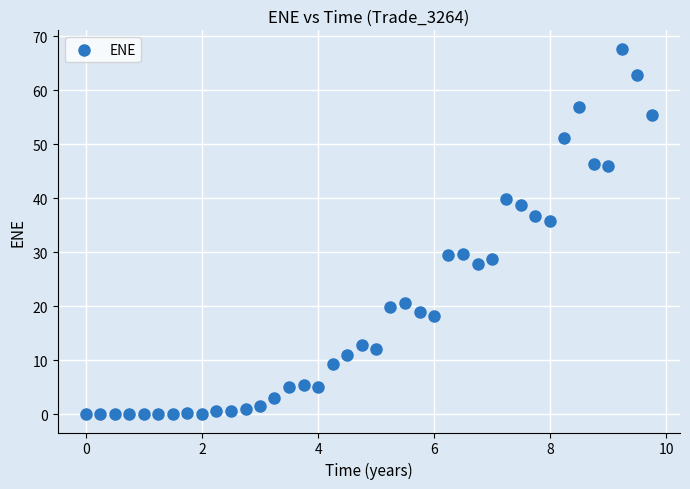

What is the range of Y values (max minus min)?

67.7